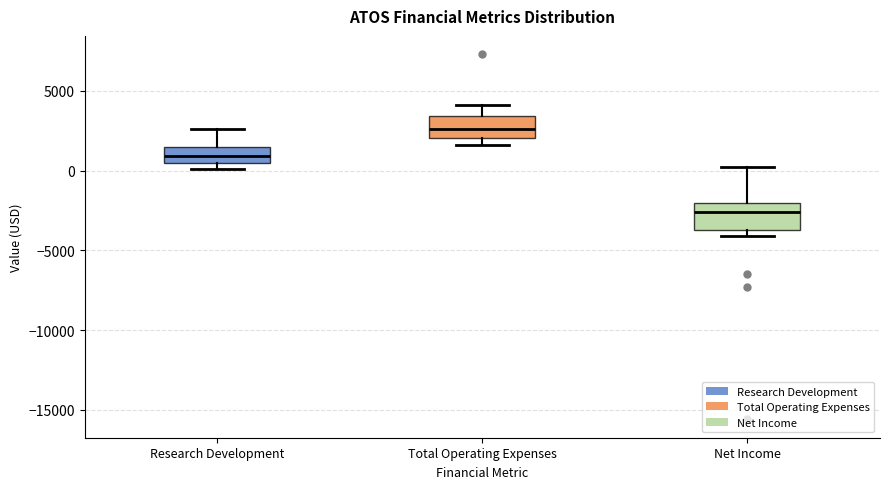

Reading left to right, read every box against the y-axis: the position of its median line, the range the box covers, and the ends of its whiskers. The values are not printed on the chart, so give them approximately, as read against the axis.

Research Development: median 1000, box 500 to 1500, whiskers 0 to 2500
Total Operating Expenses: median 2500, box 2000 to 3500, whiskers 1500 to 4000
Net Income: median -2500, box -3500 to -2000, whiskers -4000 to 0